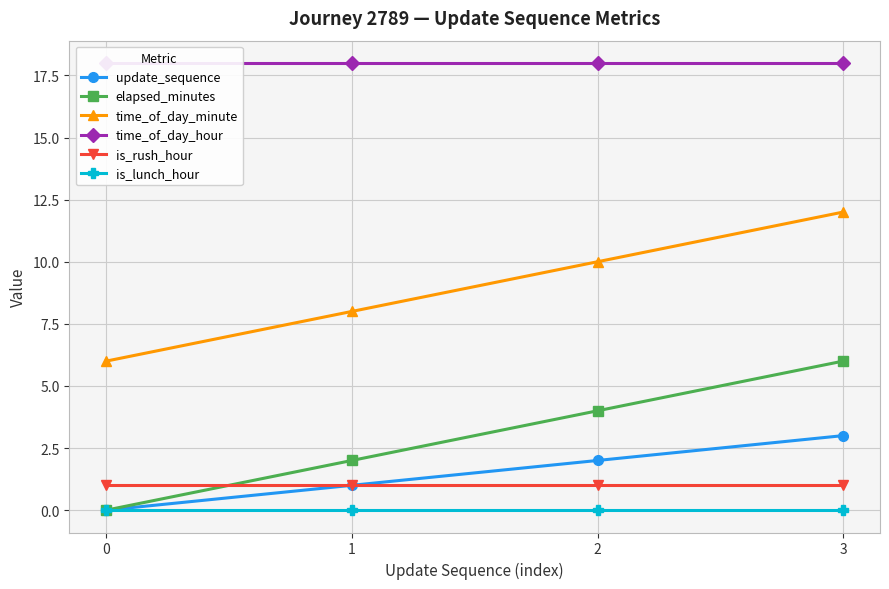

What is the minimum value for time_of_day_hour?

18